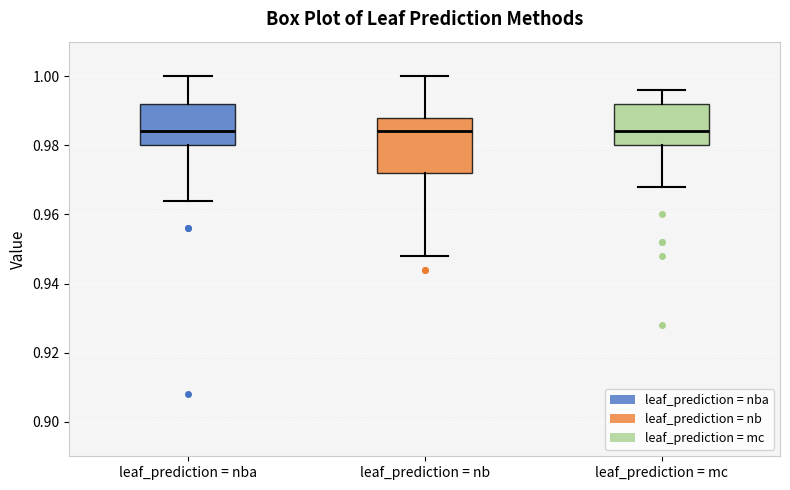

Reading left to right, read every box against the y-axis: the position of its median line, the range the box covers, and the ends of its whiskers. The values are not printed on the chart, so give them approximately, as read against the axis.

leaf_prediction = nba: median 0.984, box 0.980 to 0.992, whiskers 0.964 to 1.000
leaf_prediction = nb: median 0.984, box 0.972 to 0.988, whiskers 0.948 to 1.000
leaf_prediction = mc: median 0.984, box 0.980 to 0.992, whiskers 0.968 to 0.996